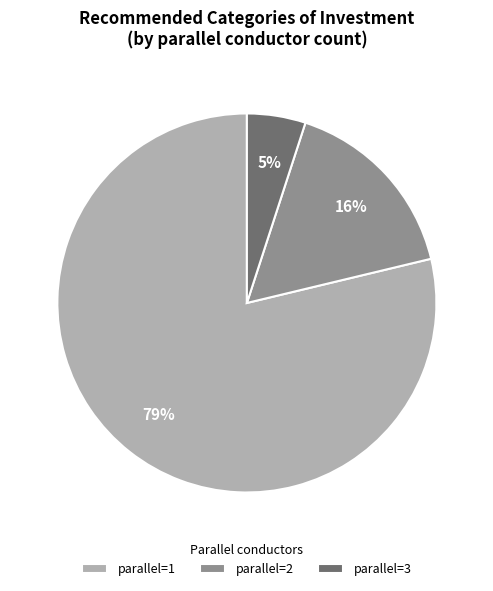

Do parallel=1 and parallel=2 together represent more than half of the pie?

Yes